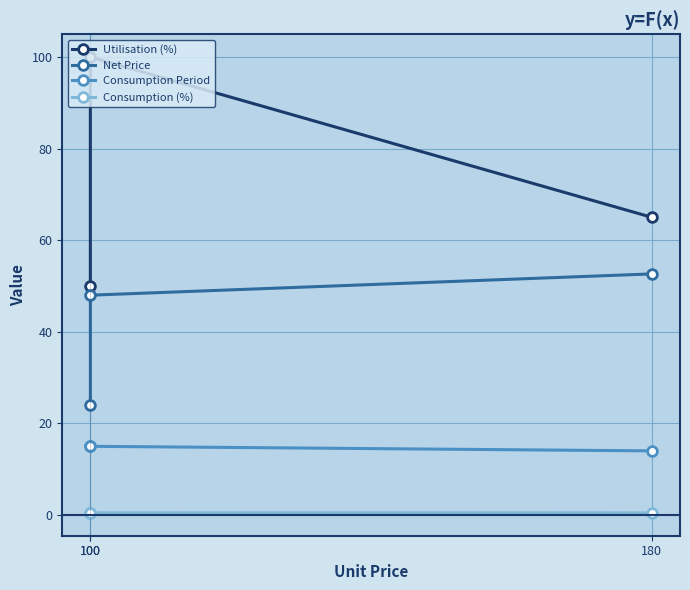

How many values in the Net Price series are below 48?

1